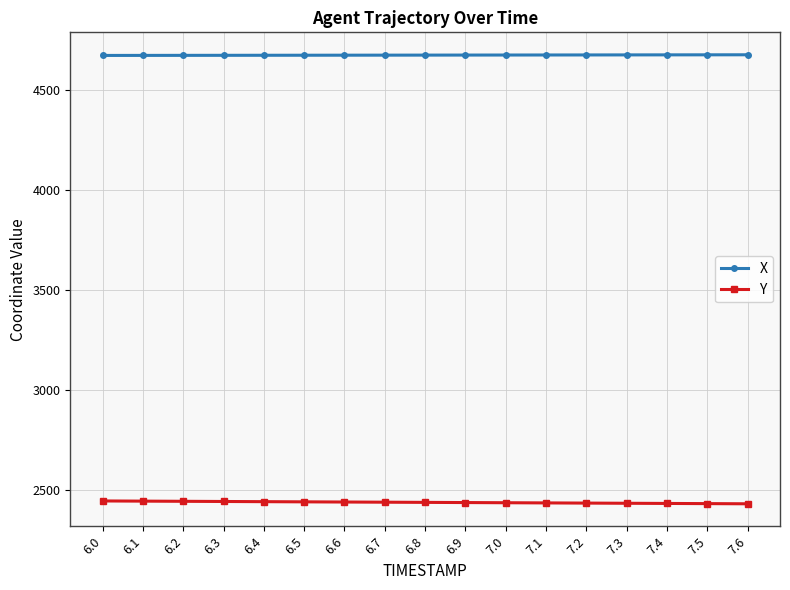

True or false: Y and X intersect in this chart.

False